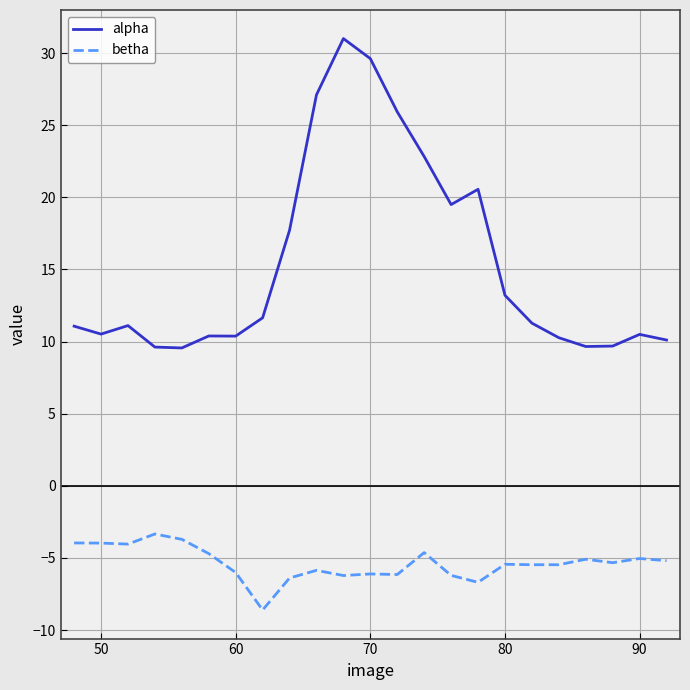

Which series has the largest total across all categories?

alpha